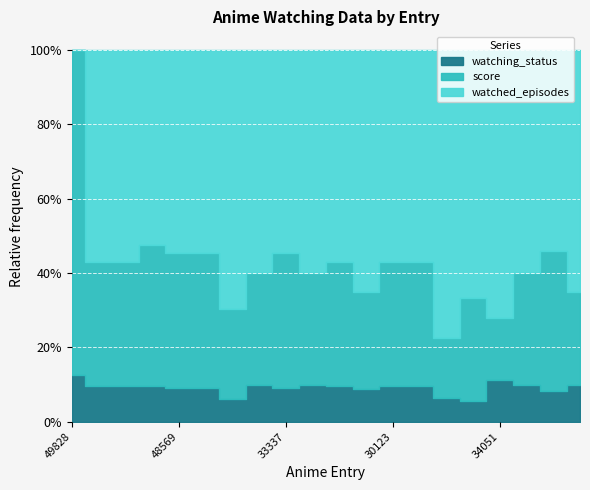

Which category has the lowest value across all series?

49828